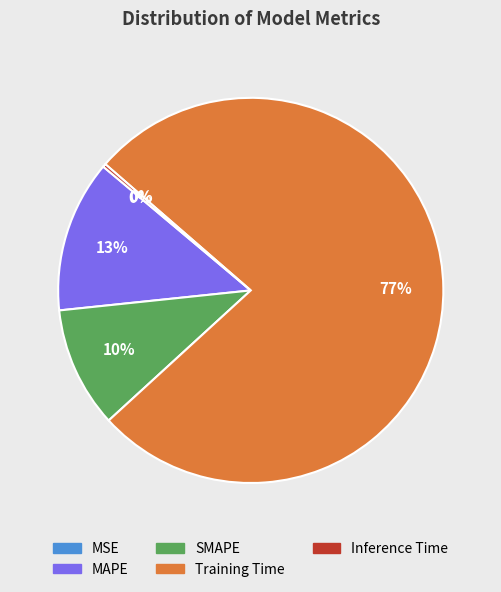

Is there any slice that represents more than half of the pie?

Yes